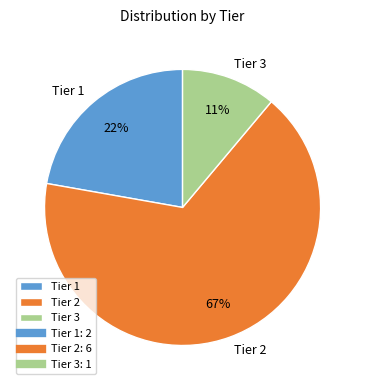

The Tier 1 slice represents 22% of the pie. True or false?

True